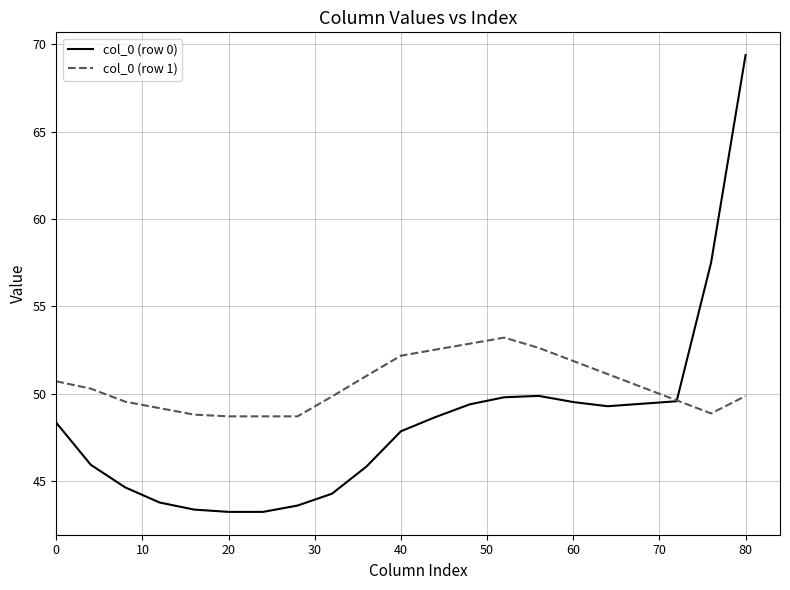

Which series has the largest total across all categories?

col_0 (row 1)